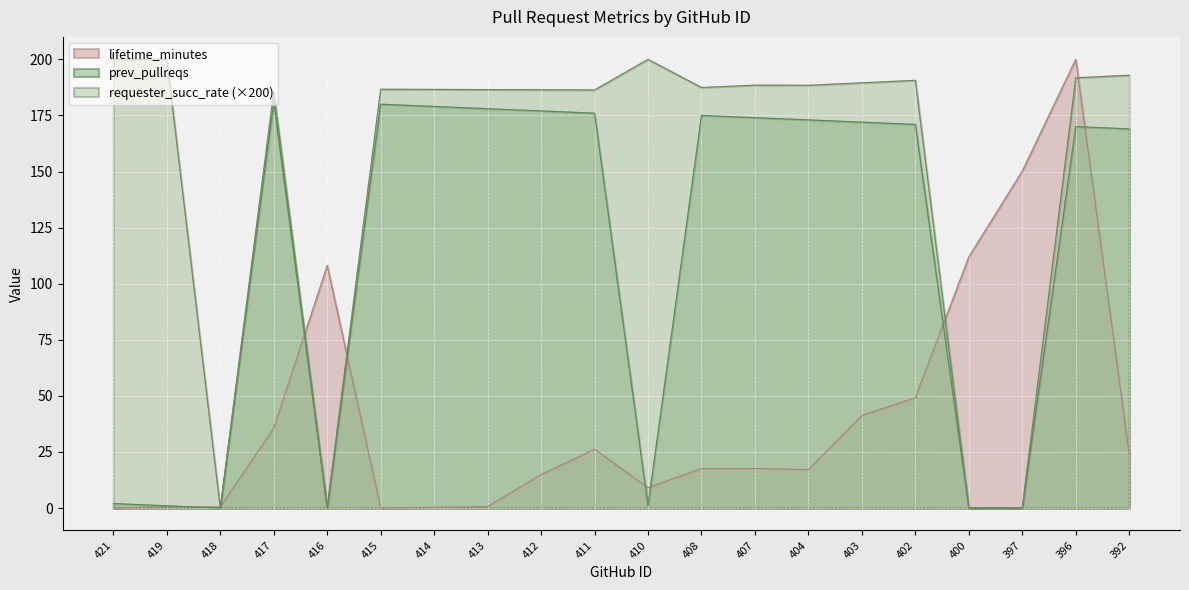

In requester_succ_rate, how many points are higher than both neighbors (excluding endpoints)?

5